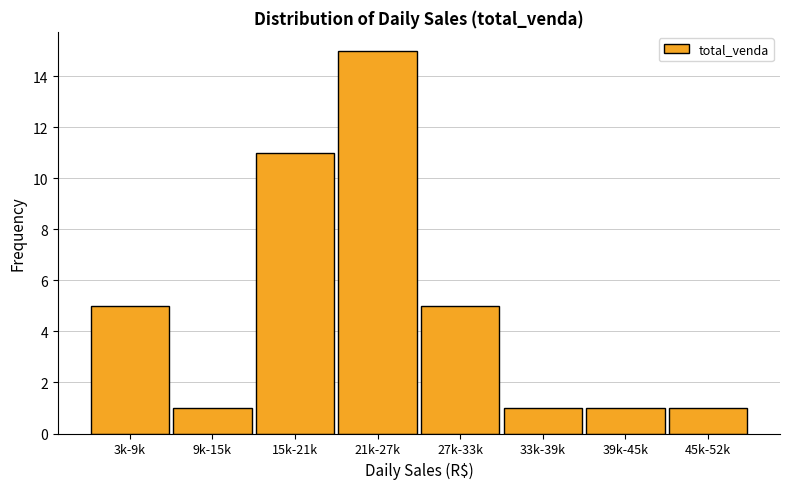

Reading left to right, extract all data points from this chart.

3k-9k=5	9k-15k=1	15k-21k=11	21k-27k=15	27k-33k=5	33k-39k=1	39k-45k=1	45k-52k=1